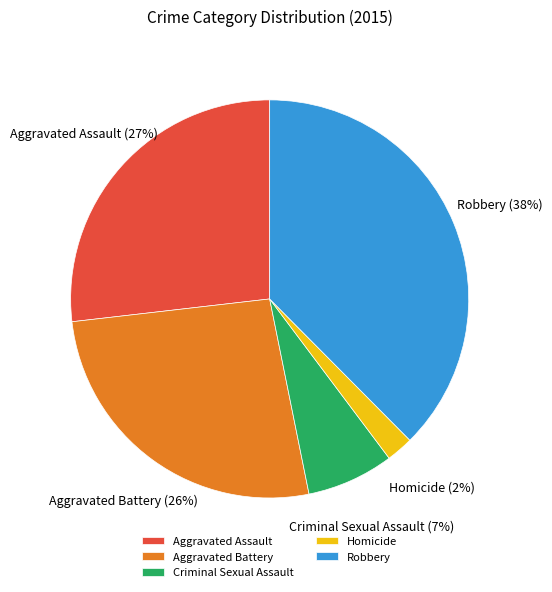

Which category has the smallest portion of the pie?

Homicide